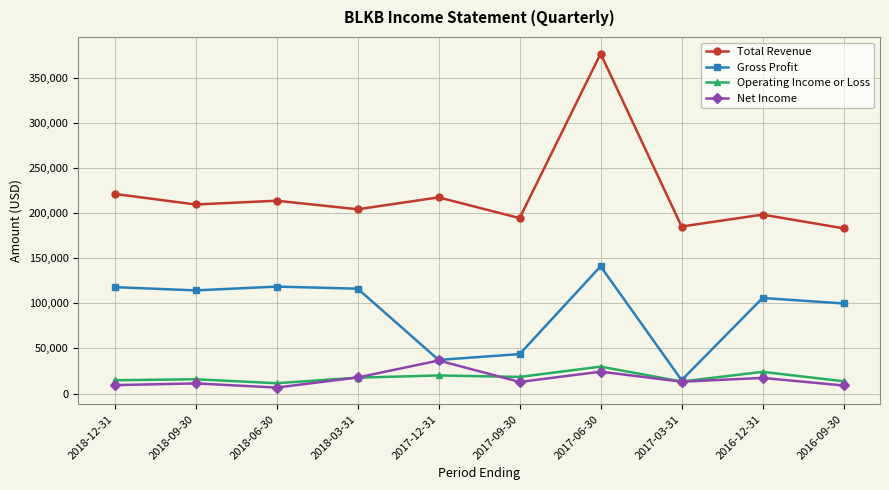

True or false: Total Revenue and Gross Profit cross at least once.

False